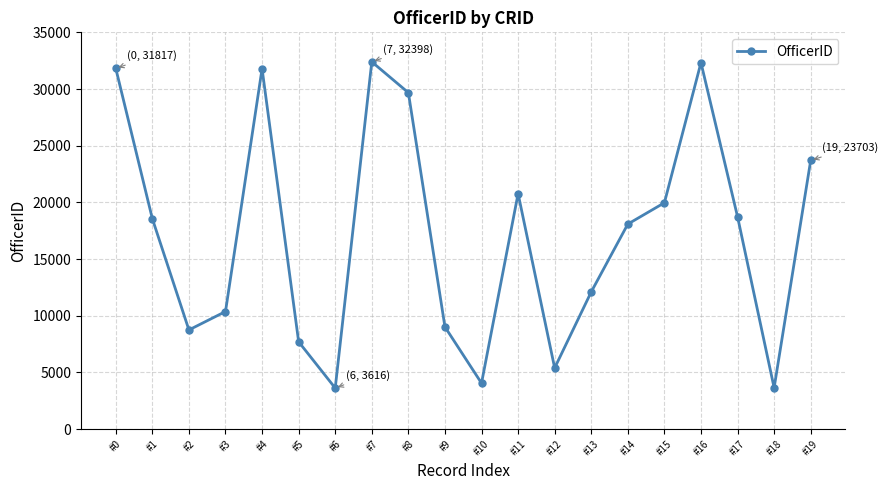

What is the average value?

17122